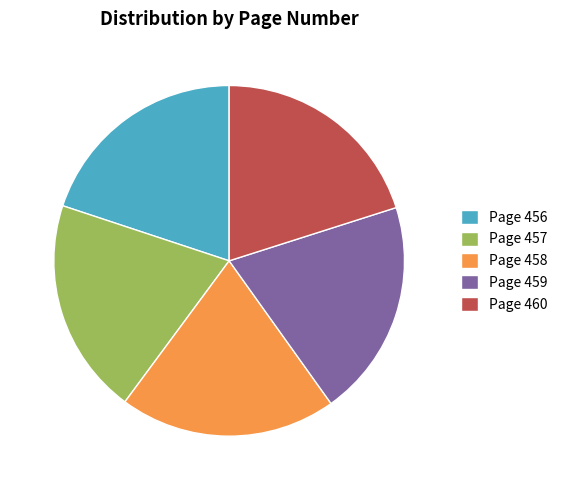

Combined, do Page 458 and Page 456 account for over 50%?

No